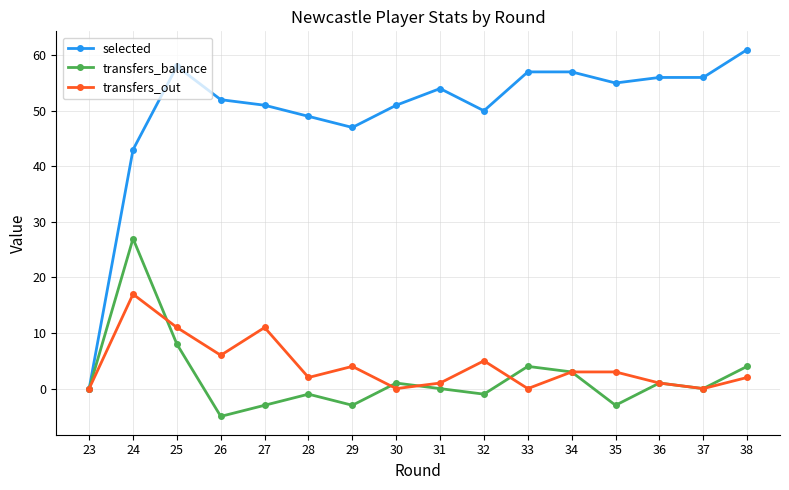

Does the chart have visible grid lines?

Yes